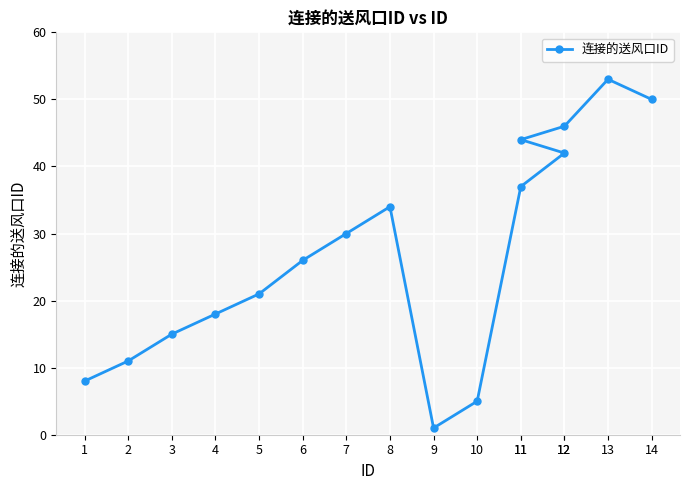

What value does the data have at 12?

46